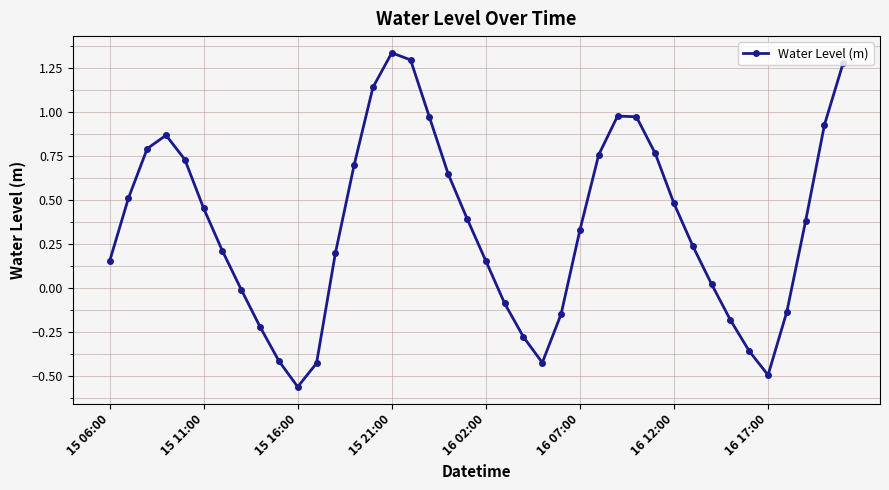

How many interior local valleys (lower than both neighbors) does the data have?

3